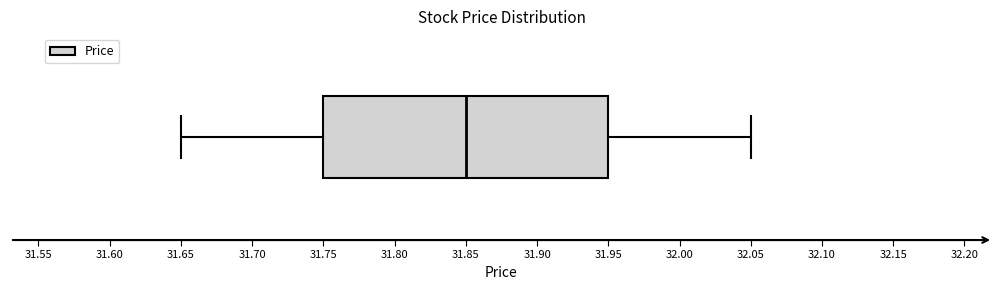

Where does the left whisker of the box end on the x-axis? The values are not printed on the chart, so give them approximately, as read against the axis.

31.65